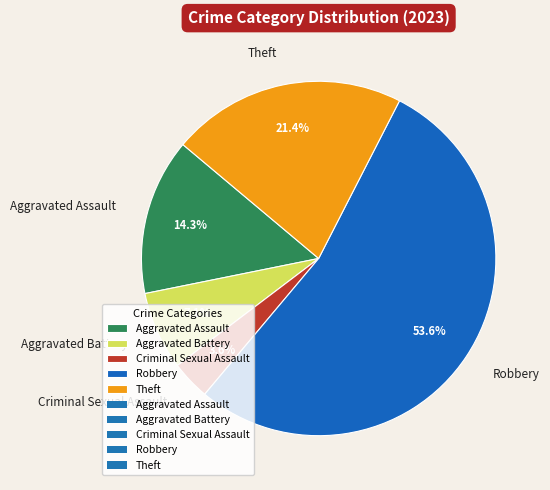

Which has a higher value, Robbery or Aggravated Assault?

Robbery